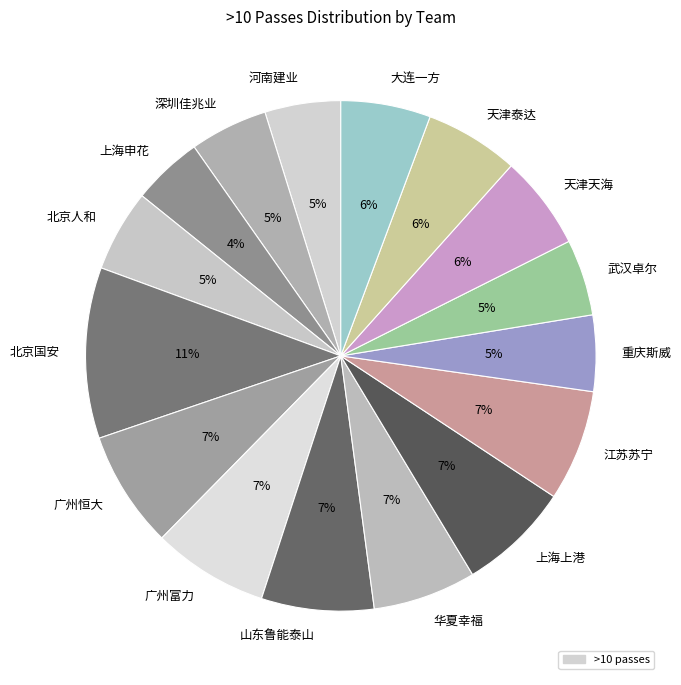

To the nearest percent, what is the difference between the 上海申花 and 北京人和 slice percentages?

1%